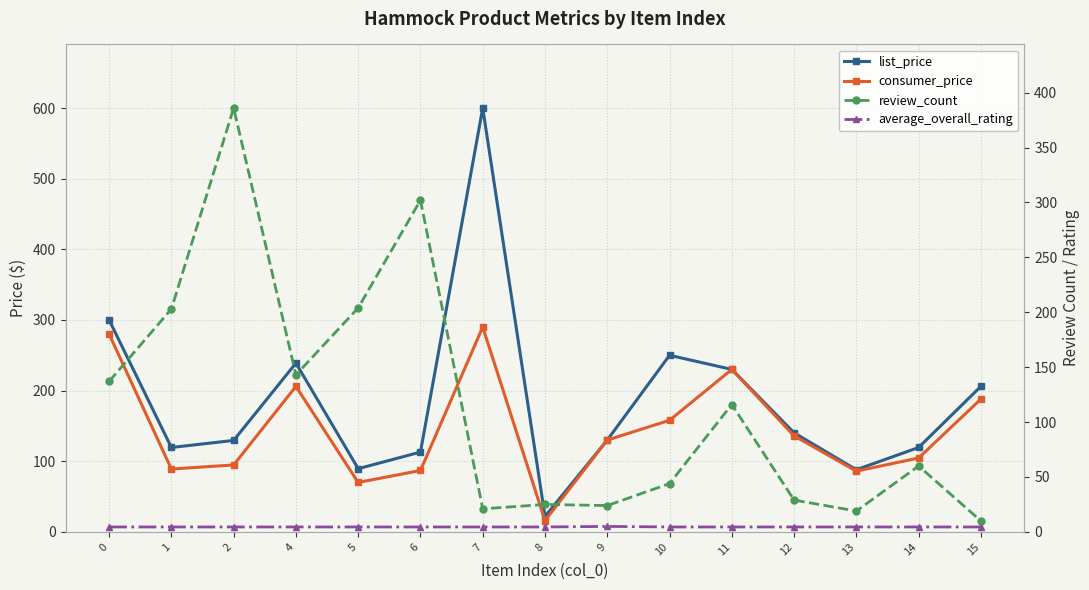

What is the difference between the maximum and minimum values in the list_price series?

578.0